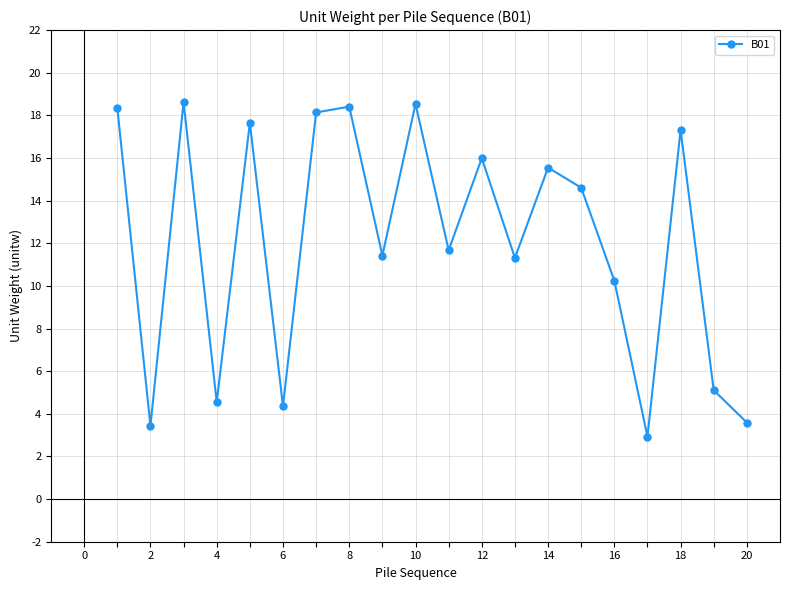

What is the difference between the maximum and second lowest values?

15.2